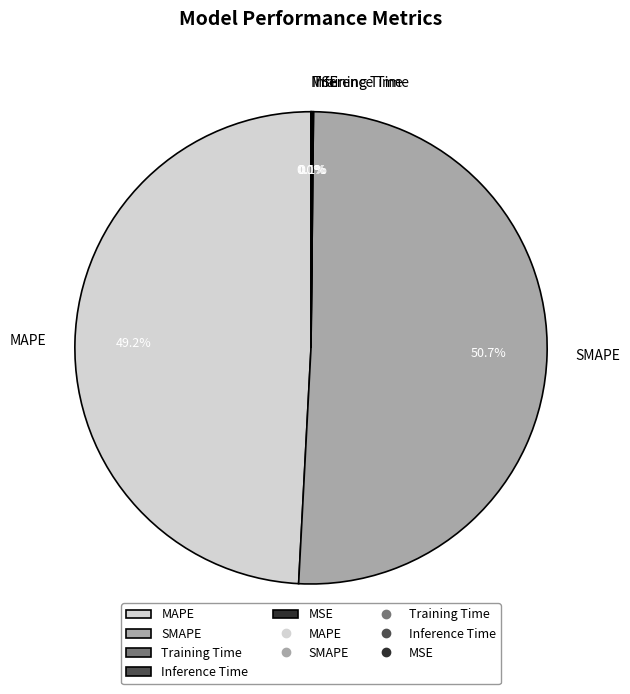

What is the largest slice in the pie chart?

SMAPE